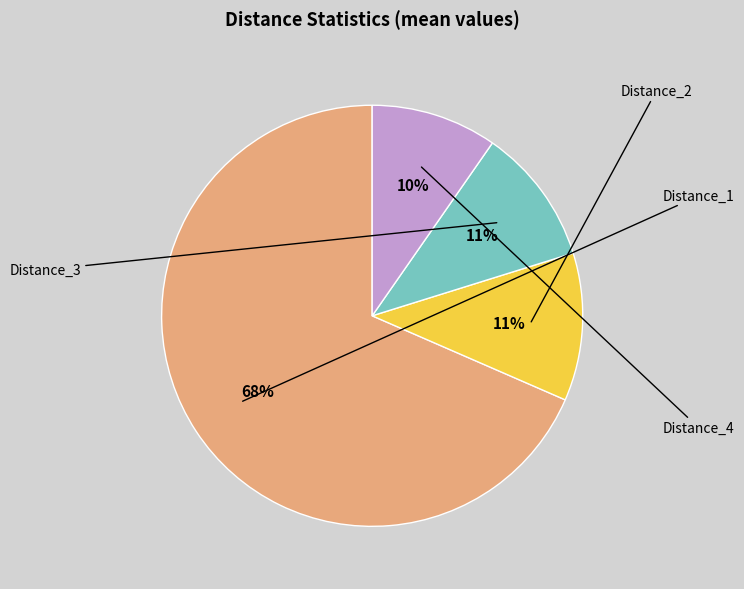

Which slice is the largest?

Distance_1